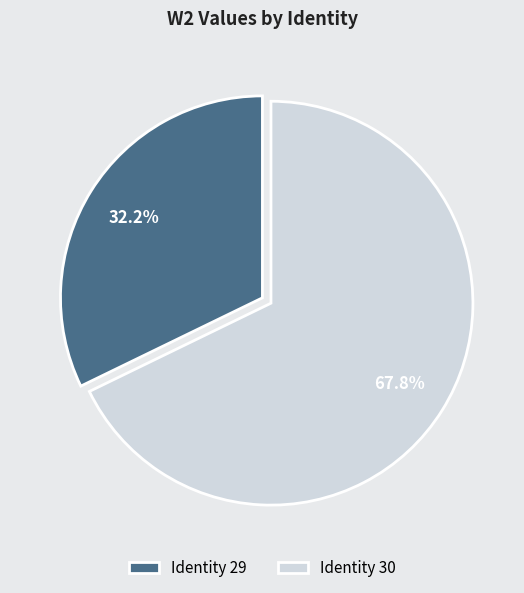

Count the number of slices in the pie.

2